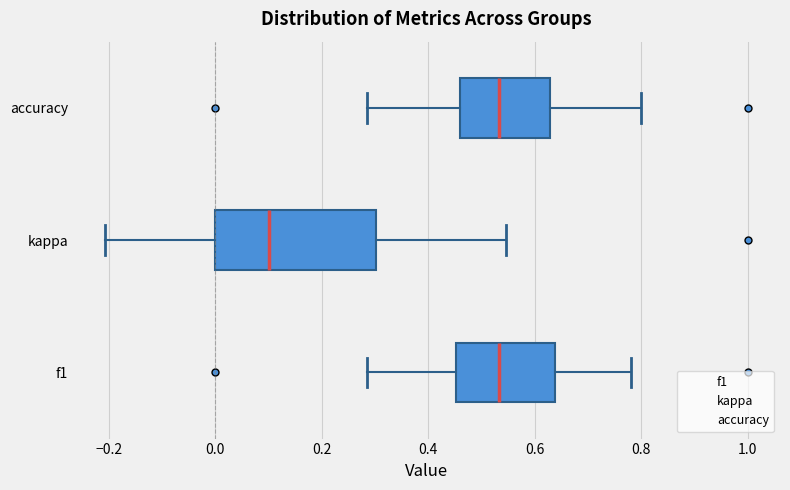

Reading bottom to top, read every box against the x-axis: the position of its median line, the range the box covers, and the ends of its whiskers. The values are not printed on the chart, so give them approximately, as read against the axis.

f1: median 0.54, box 0.46 to 0.64, whiskers 0.28 to 0.78
kappa: median 0.10, box 0.00 to 0.30, whiskers -0.20 to 0.54
accuracy: median 0.54, box 0.46 to 0.62, whiskers 0.28 to 0.80